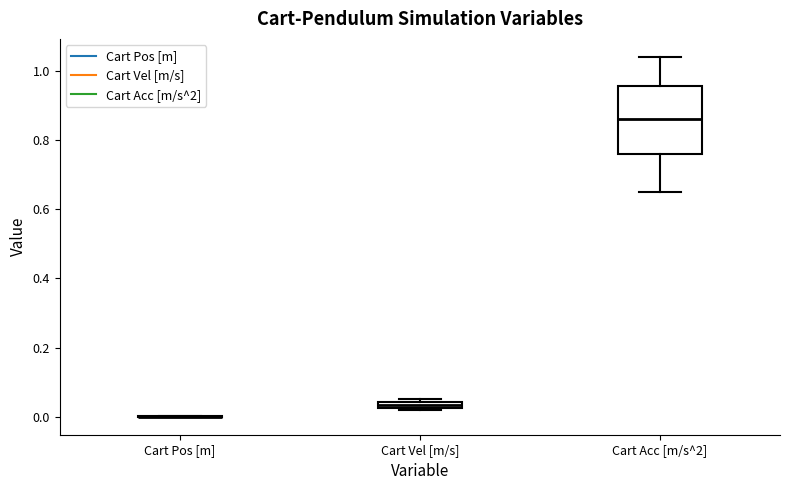

Where is the upper edge of the box for Cart Acc [m/s^2] on the y-axis? The values are not printed on the chart, so give them approximately, as read against the axis.

0.96